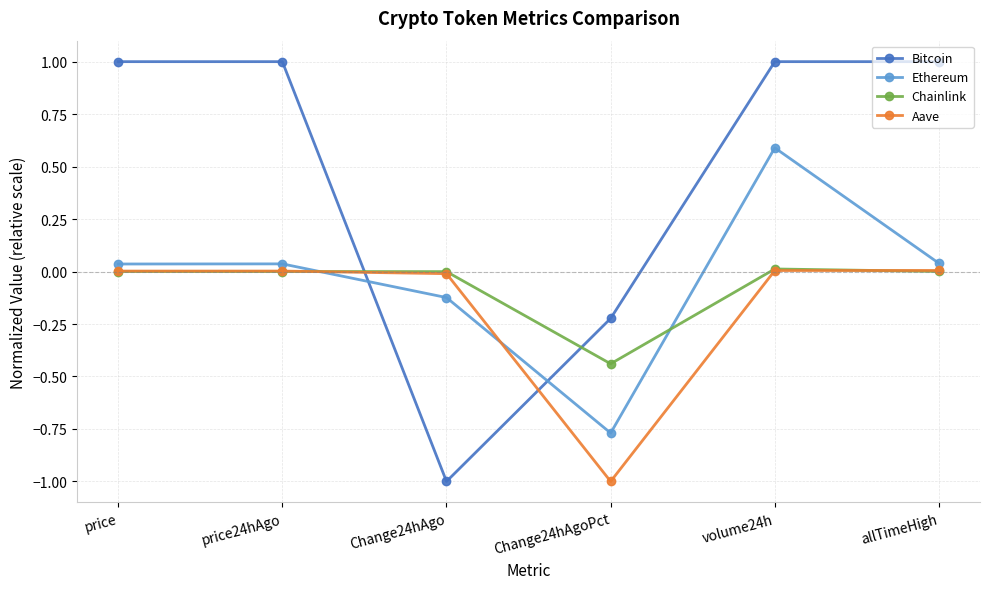

What is the label of the 2nd point from the left?

price24hAgo